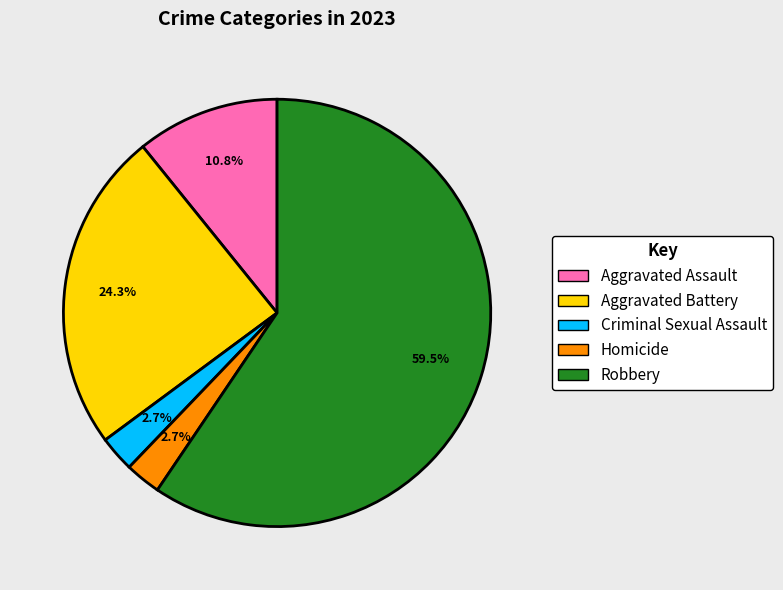

What is the largest slice in the pie chart?

Robbery